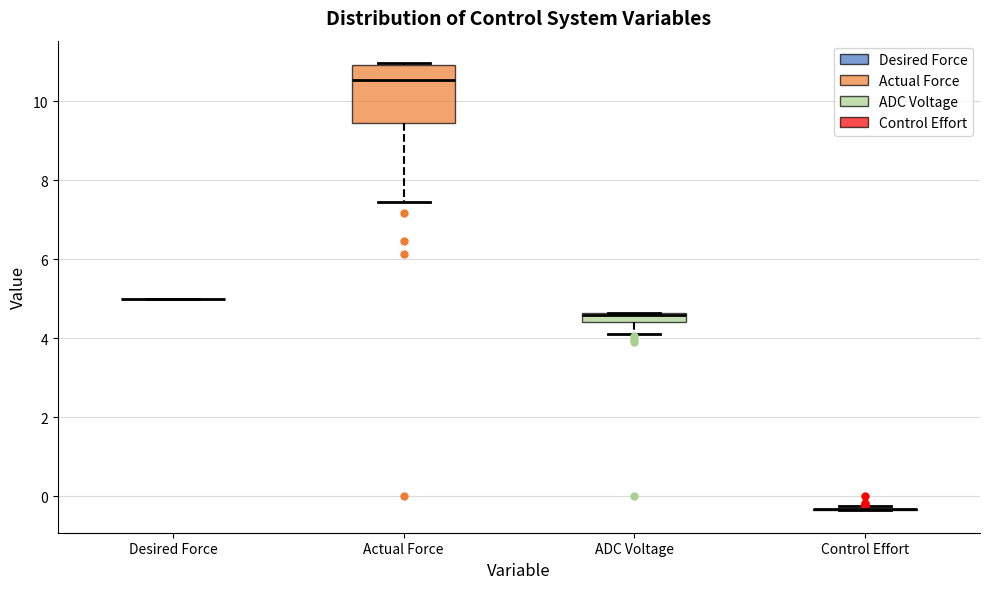

Which box is the tallest, from its lower edge to its upper edge?

Actual Force